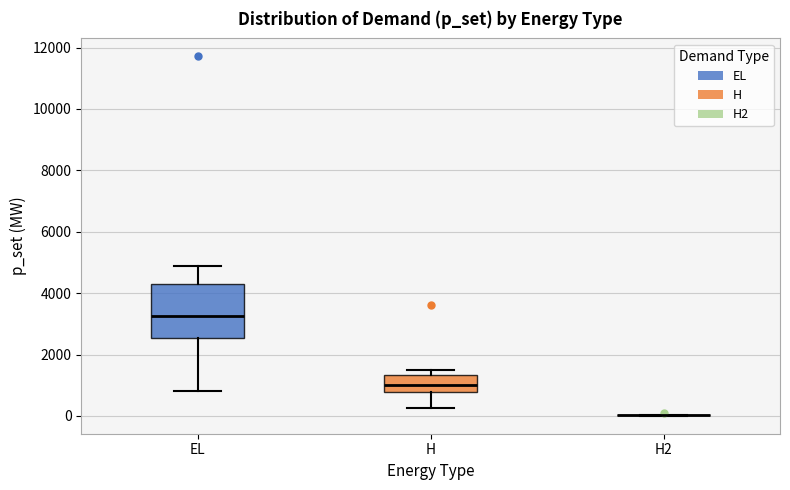

Comparing the boxes themselves (not the whiskers), which one is the tallest?

EL